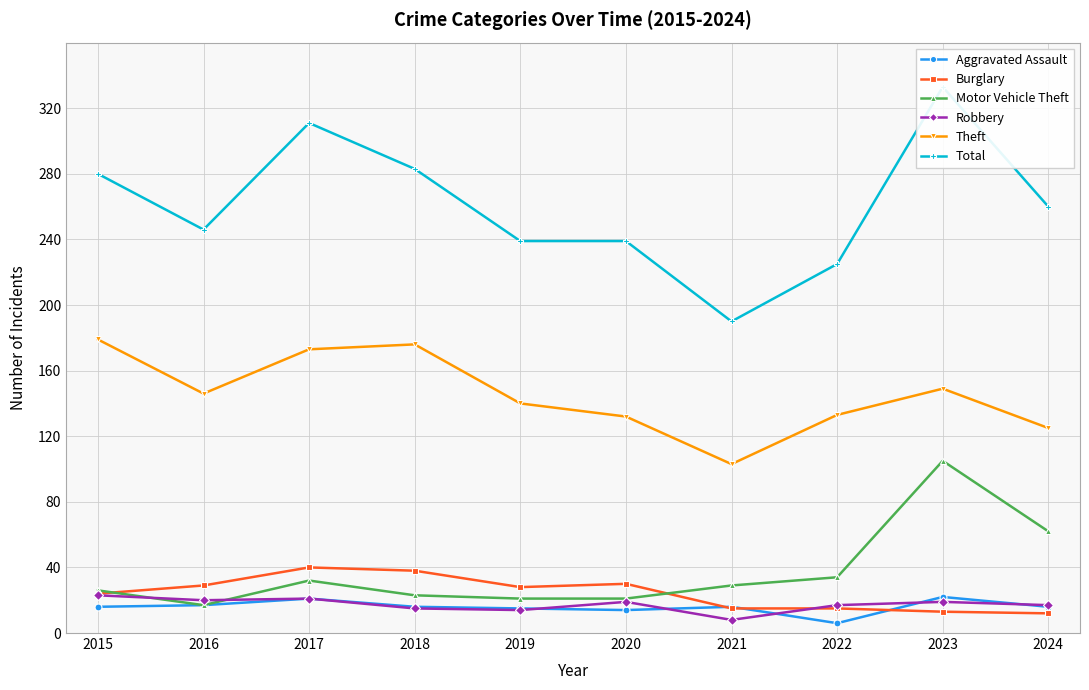

True or false: Aggravated Assault has more than 2 points higher than both neighbors.

True